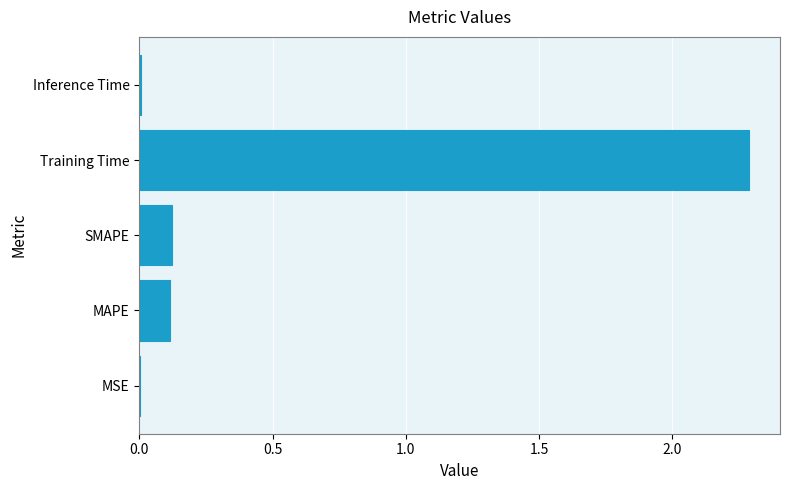

Between SMAPE and MSE, which is larger?

SMAPE